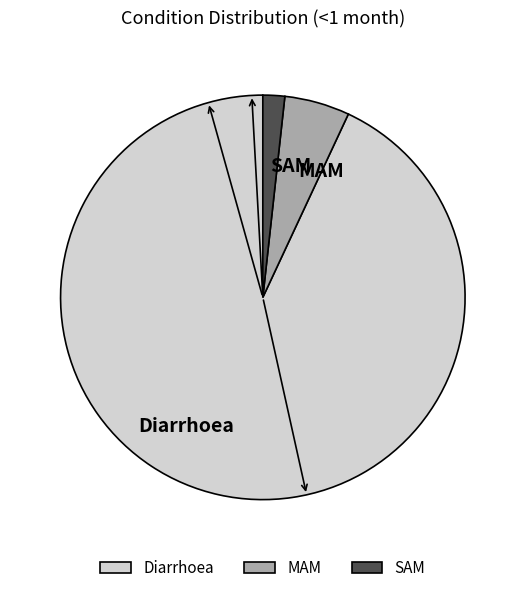

How many slices are in this pie chart?

3